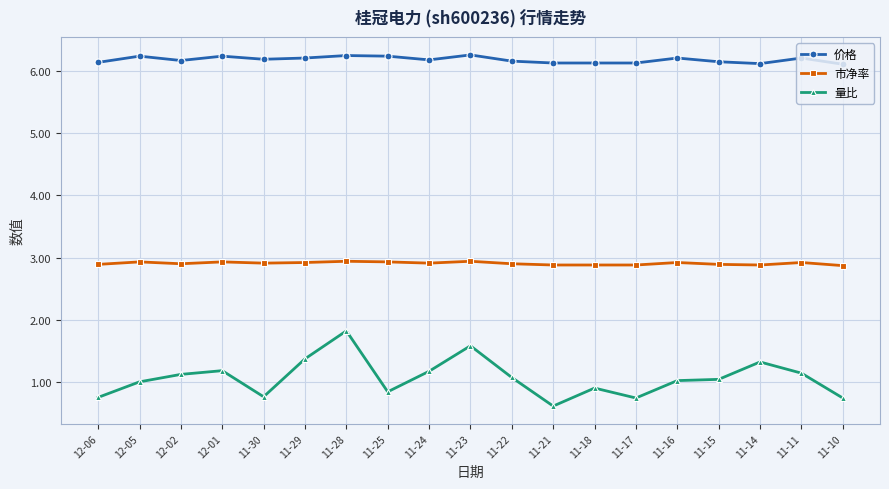

How many distinct data groups are displayed?

3